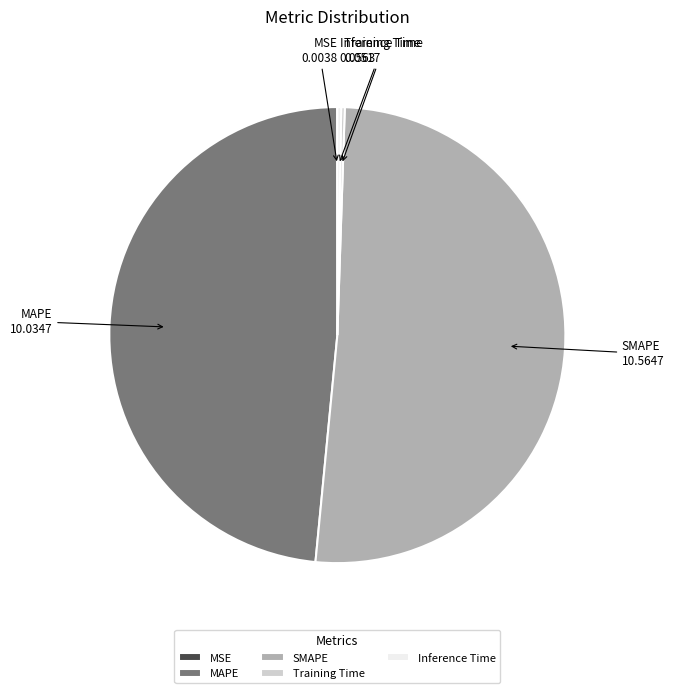

What is the largest slice in the pie chart?

SMAPE